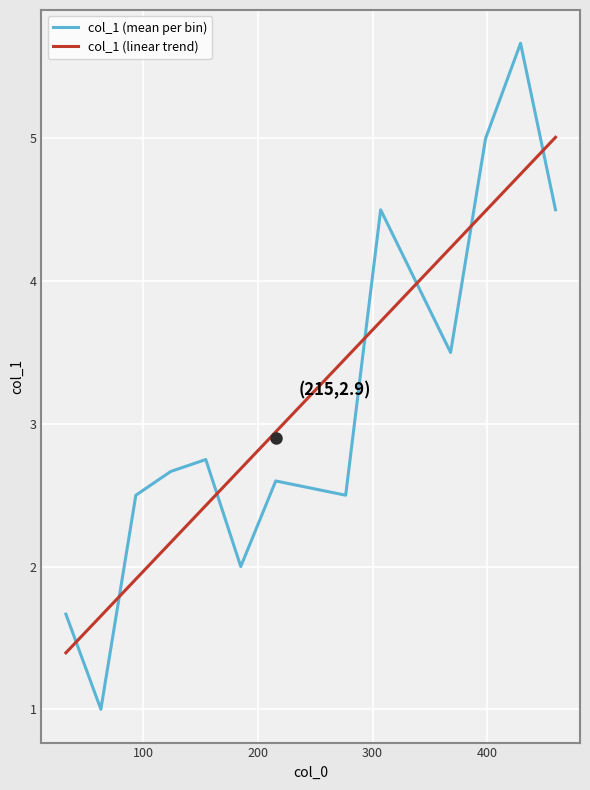

What is the minimum value shown in the chart?

1